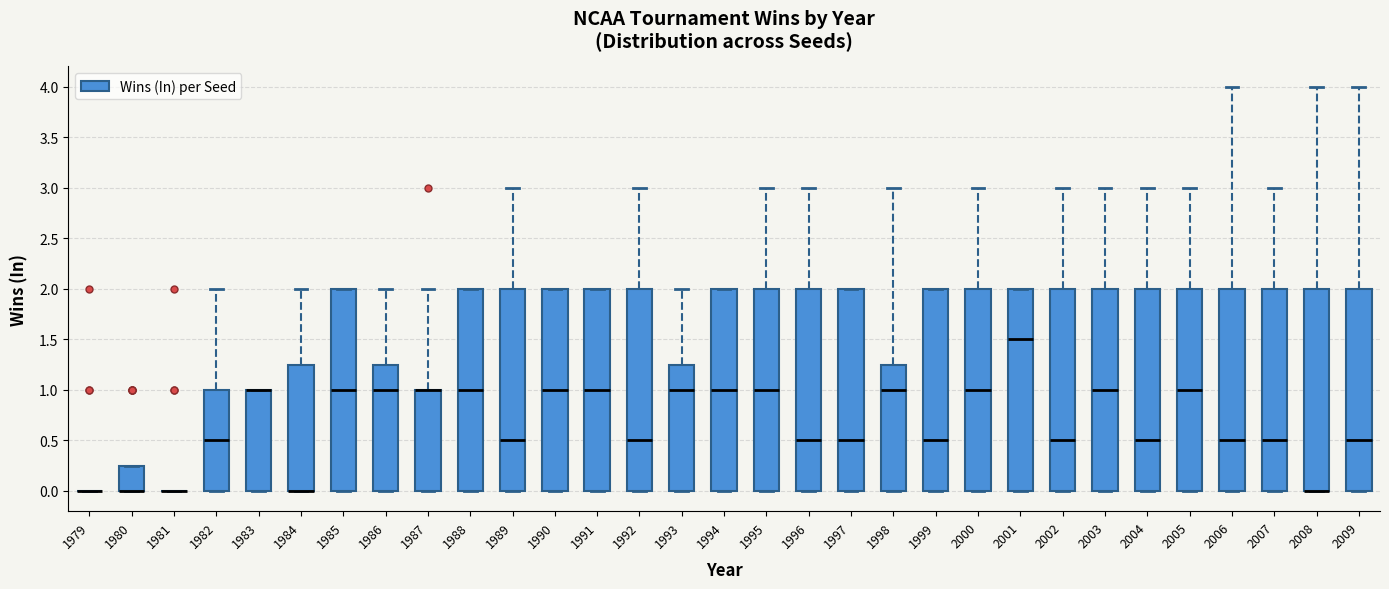

Where is the lower edge of the box at x = 1988 on the y-axis? The values are not printed on the chart, so give them approximately, as read against the axis.

0.00